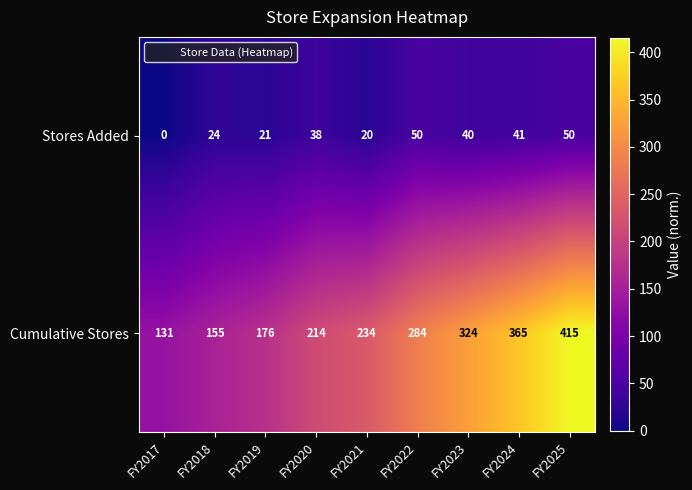

Reading left to right, transcribe all the data shown in this chart.

Stores Added: FY2017=0	FY2018=24	FY2019=21	FY2020=38	FY2021=20	FY2022=50	FY2023=40	FY2024=41	FY2025=50
Cumulative Stores: FY2017=131	FY2018=155	FY2019=176	FY2020=214	FY2021=234	FY2022=284	FY2023=324	FY2024=365	FY2025=415